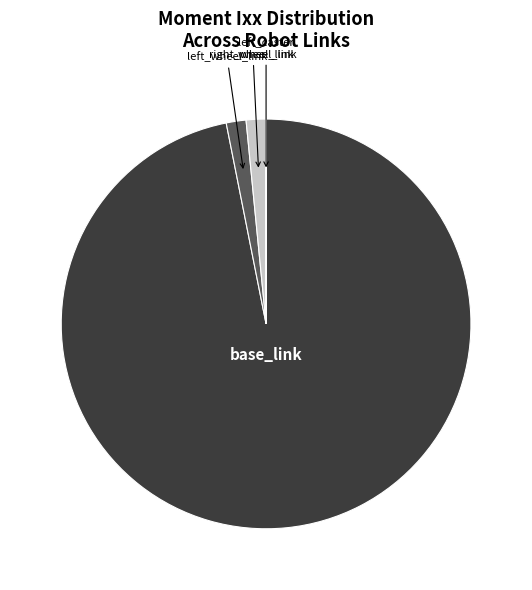

Is there any slice that represents more than half of the pie?

Yes